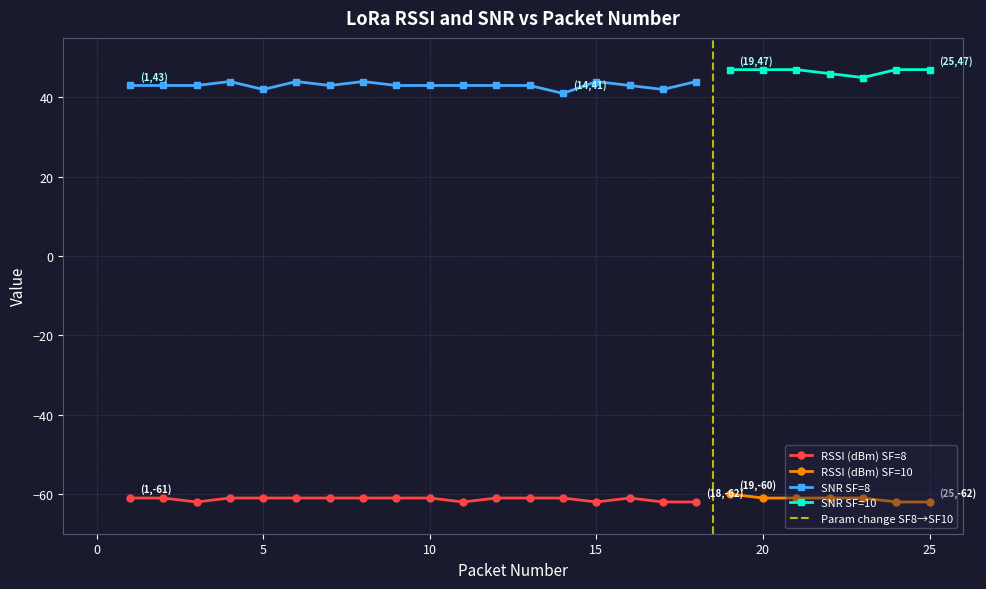

Reading left to right, what are all the values shown in this chart?

RSSI (dBm): -61	-61	-62	-61	-61	-61	-61	-61	-61	-61	-62	-61	-61	-61	-62	-61	-62	-62	-60	-61	-61	-61	-61	-62	-62
SNR: 43	43	43	44	42	44	43	44	43	43	43	43	43	41	44	43	42	44	47	47	47	46	45	47	47